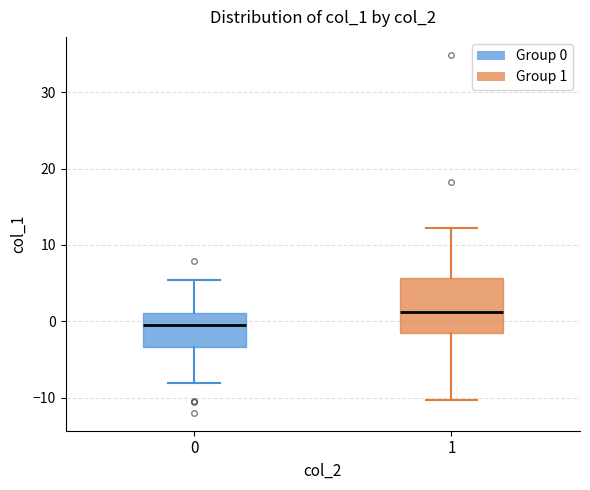

Which box is the tallest, from its lower edge to its upper edge?

1